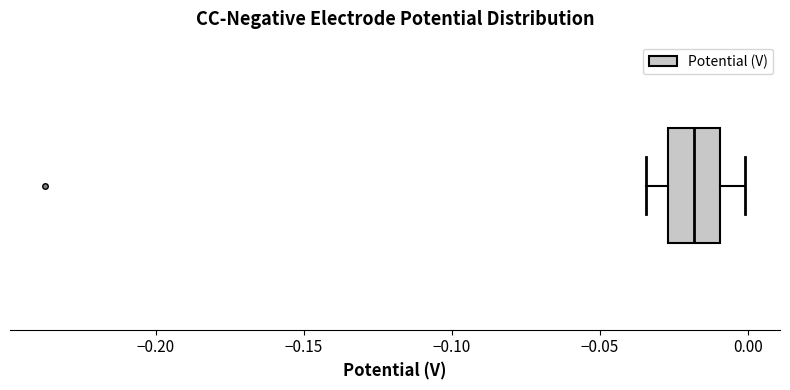

Where is the left edge of the box on the x-axis? The values are not printed on the chart, so give them approximately, as read against the axis.

-0.025